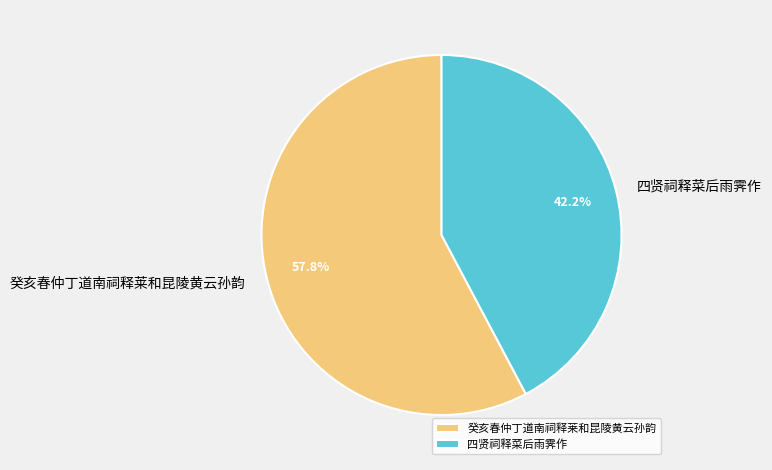

How many segments does this pie chart have?

2